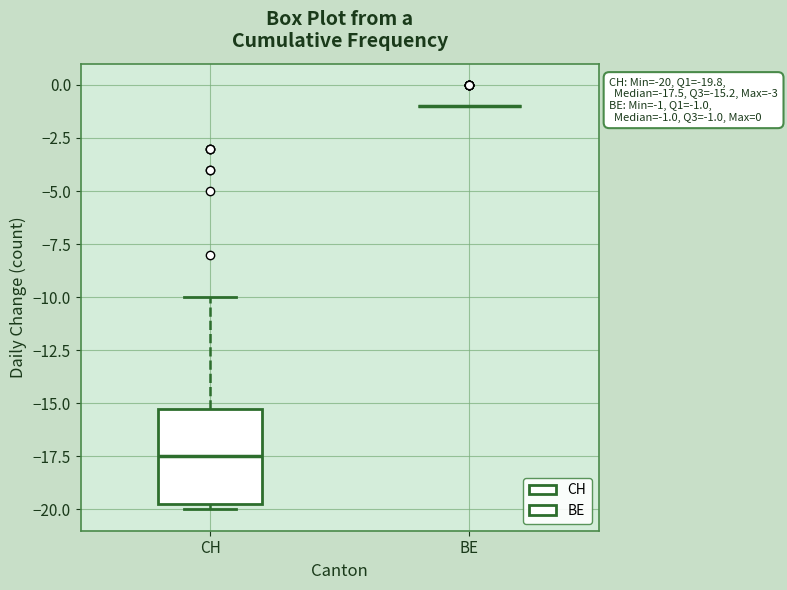

Which box is the tallest, from its lower edge to its upper edge?

CH